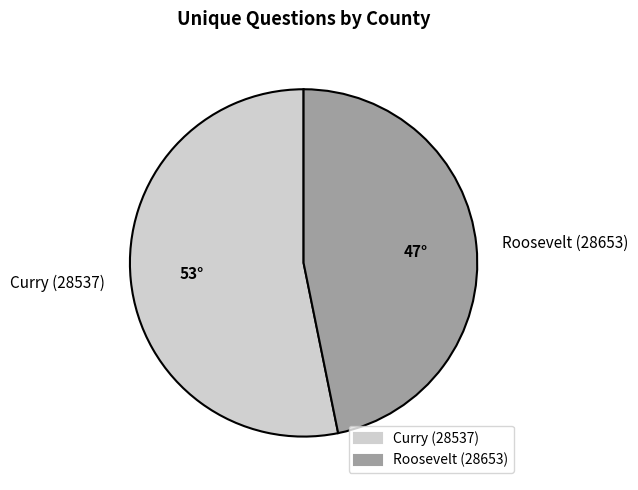

Rank the categories by value from highest to lowest.

Curry (28537), Roosevelt (28653)